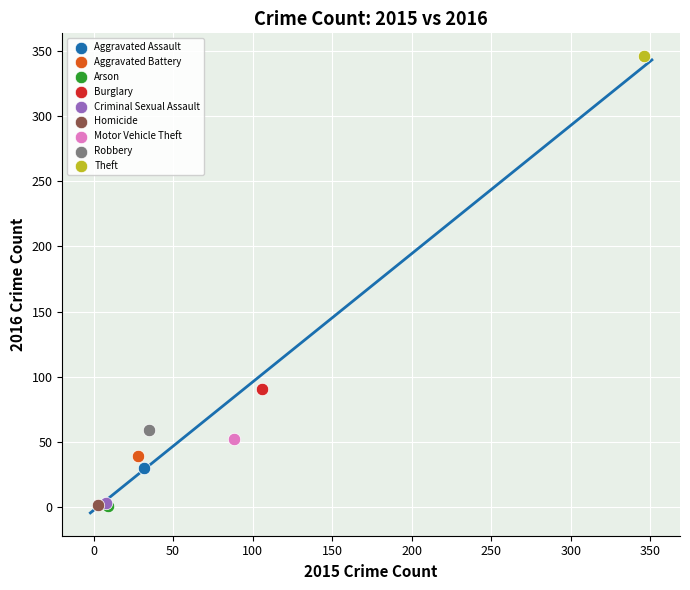

Which series reaches the maximum Y coordinate?

Theft